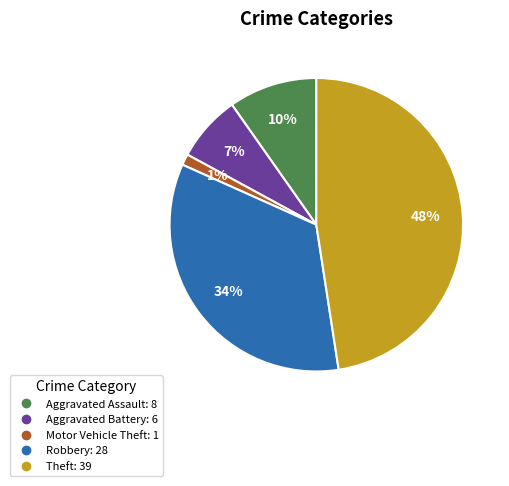

Which has a higher value, Aggravated Assault or Theft?

Theft